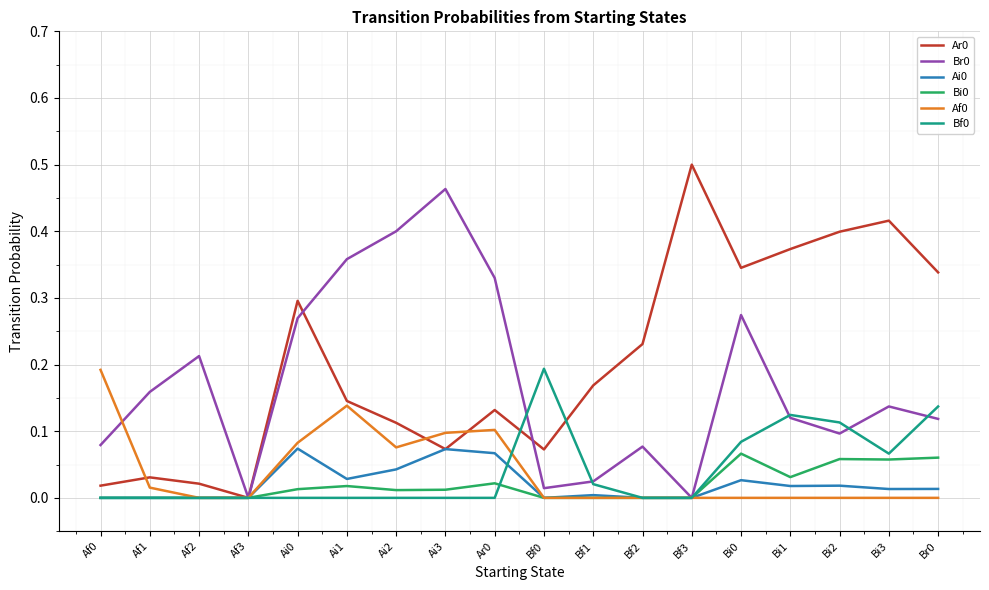

What position from the right is Af2?

16